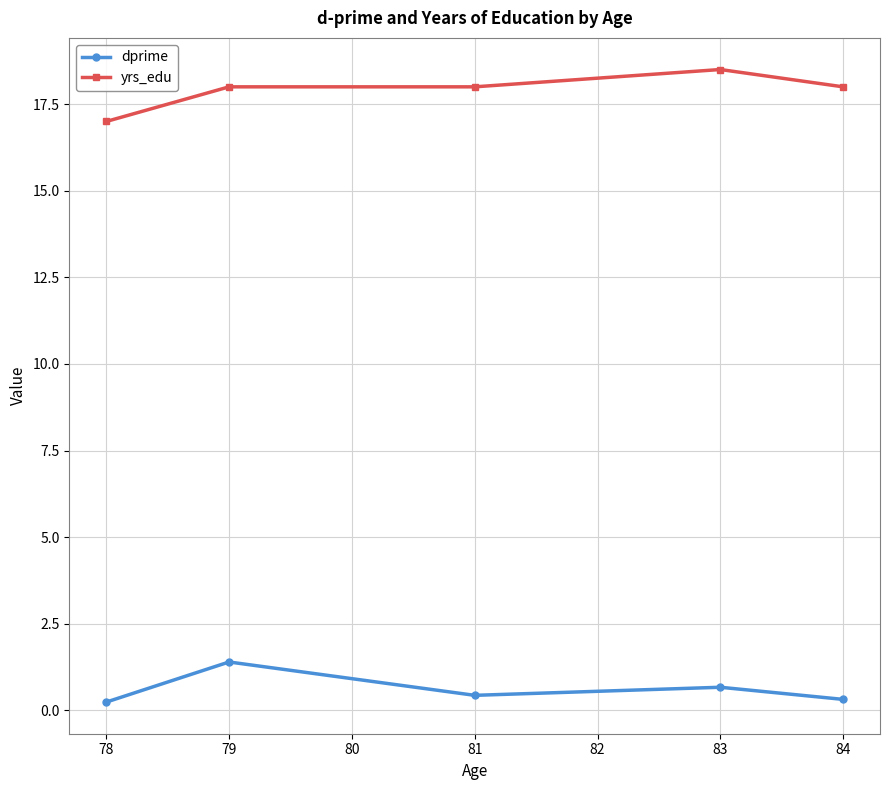

List the series in order of their peak value, lowest first.

dprime, yrs_edu